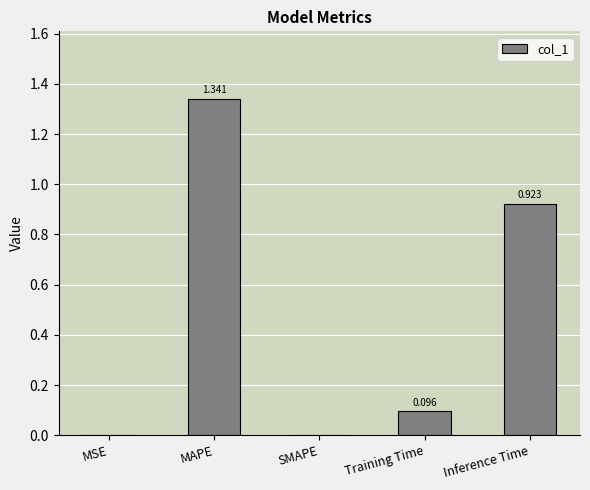

At which category does the chart reach its peak across all series?

MAPE